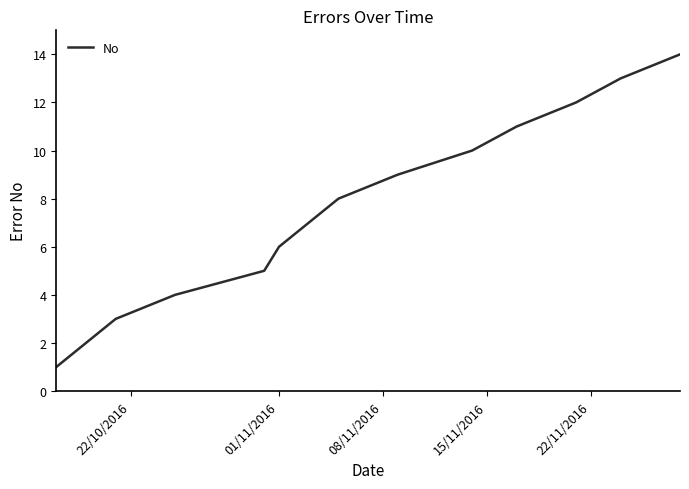

What is the greatest value displayed?

14